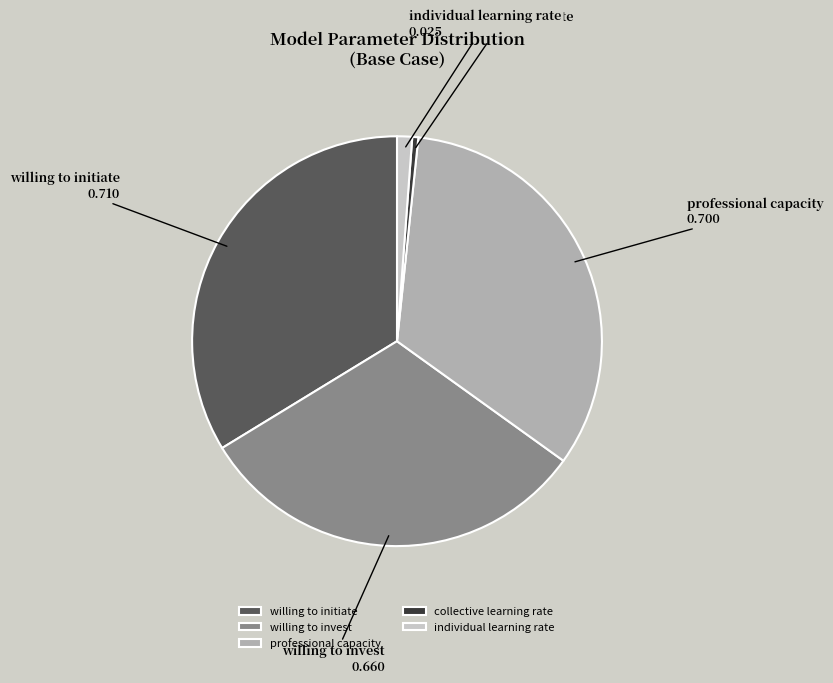

Does any single category account for the majority?

No